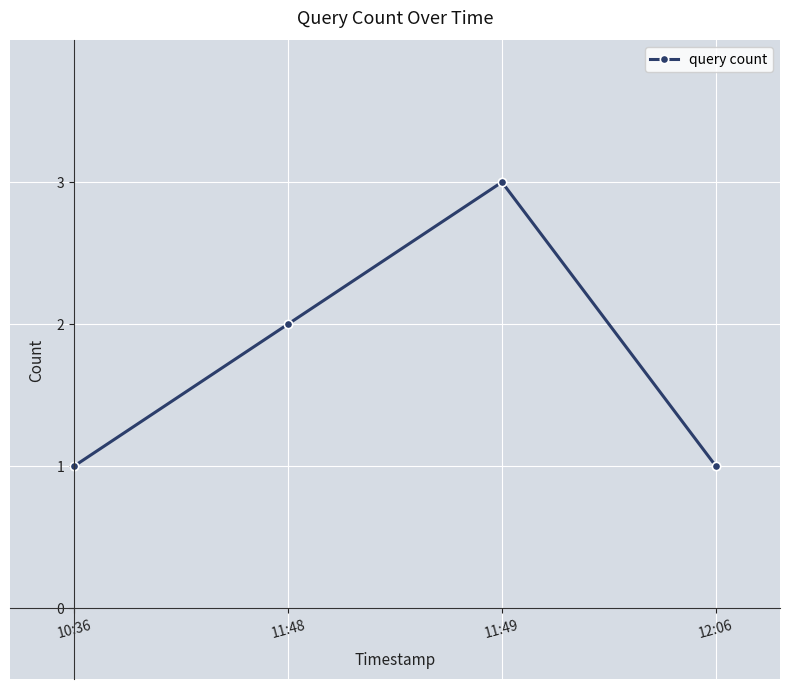

What is the sum of the values at 11:49 and 12:06?

4